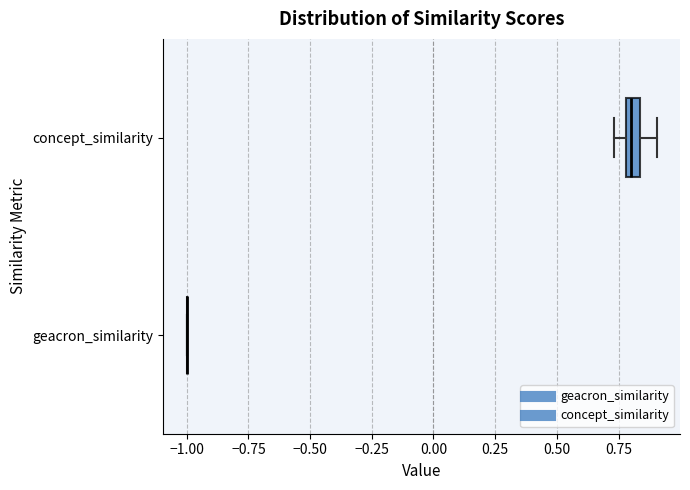

Where does the right whisker of the box for concept_similarity end on the x-axis? The values are not printed on the chart, so give them approximately, as read against the axis.

0.90